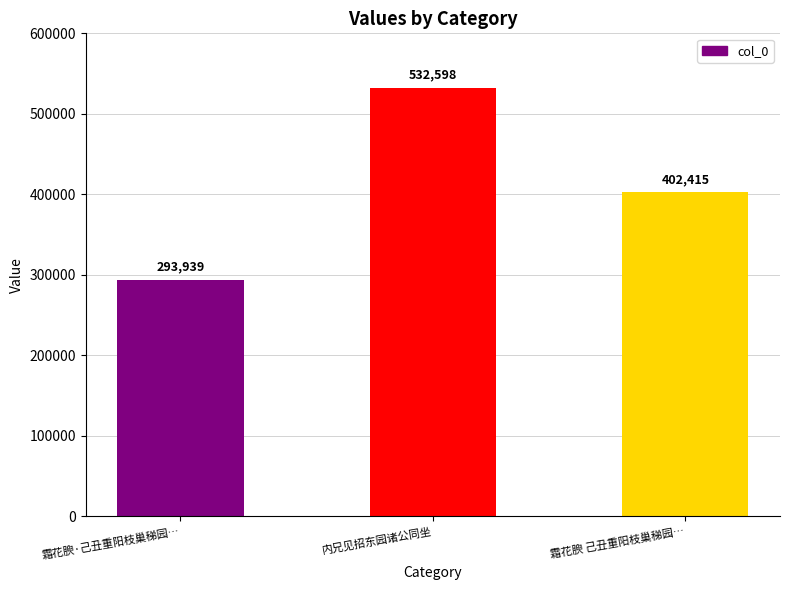

What is the smallest value displayed?

293939